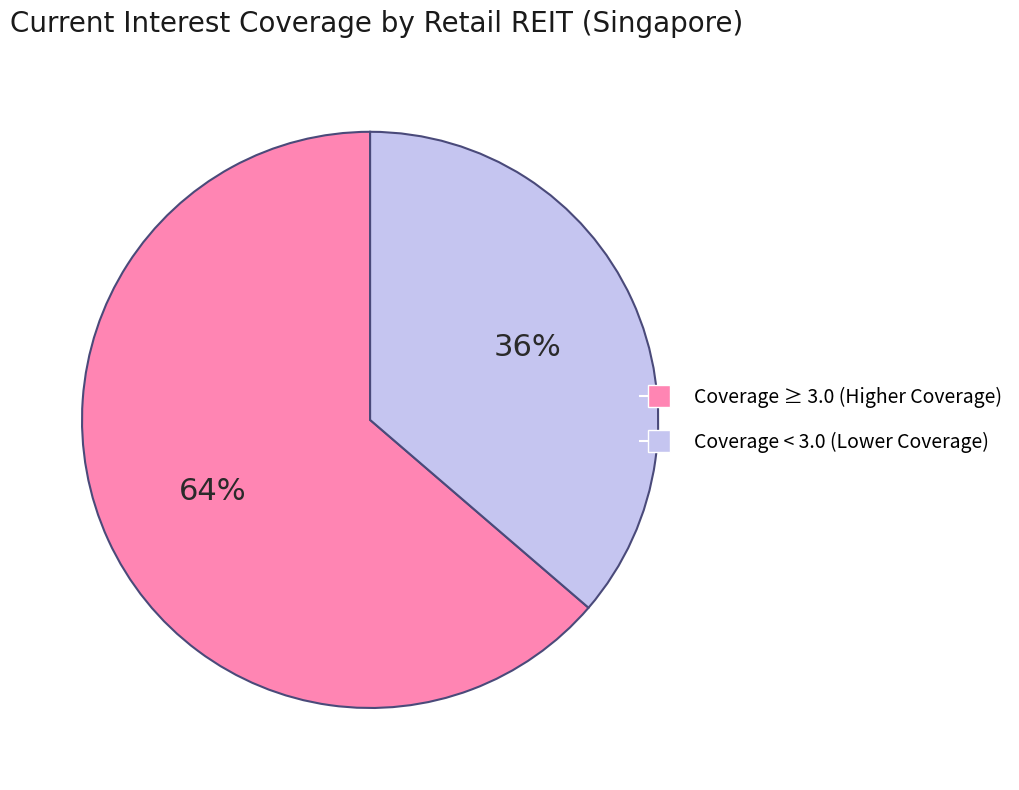

To the nearest percent, what is the combined percentage of Coverage ≥ 3.0 (Higher Coverage) and Coverage < 3.0 (Lower Coverage)?

100%